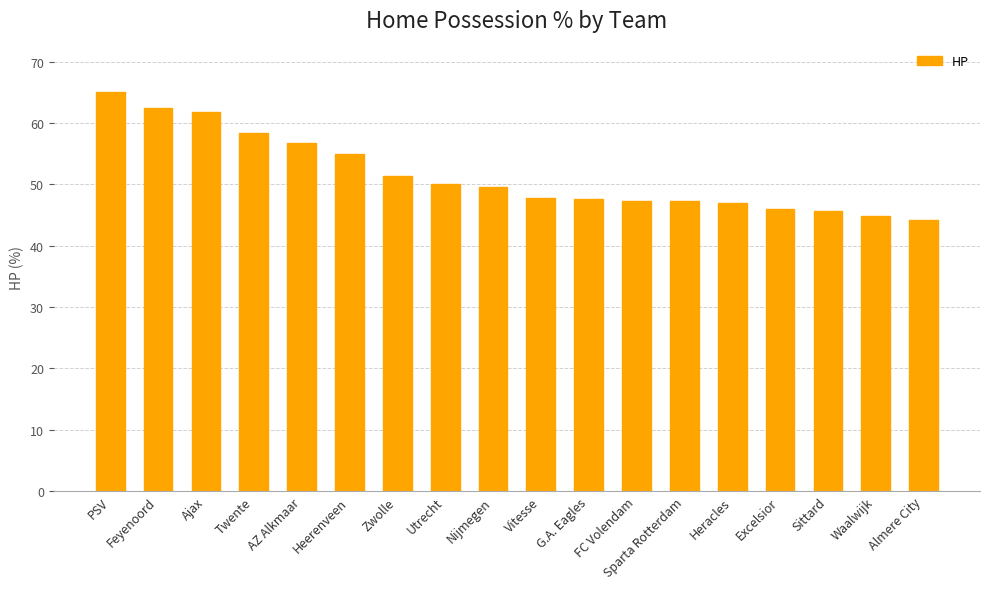

What is the change in value from PSV to Heracles?

-18.2